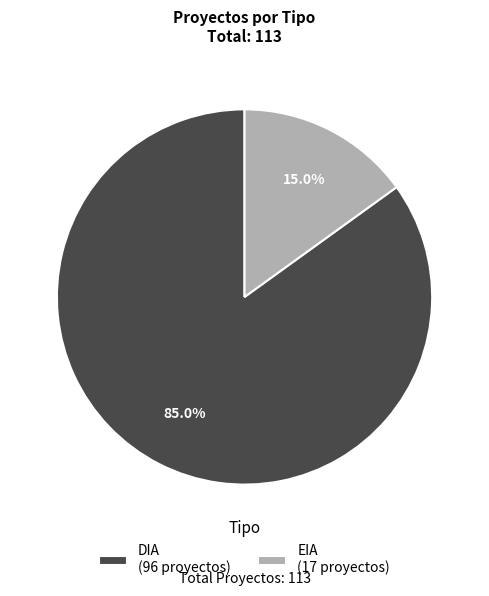

To the nearest percent, what is the difference between the DIA and EIA slice percentages?

70%